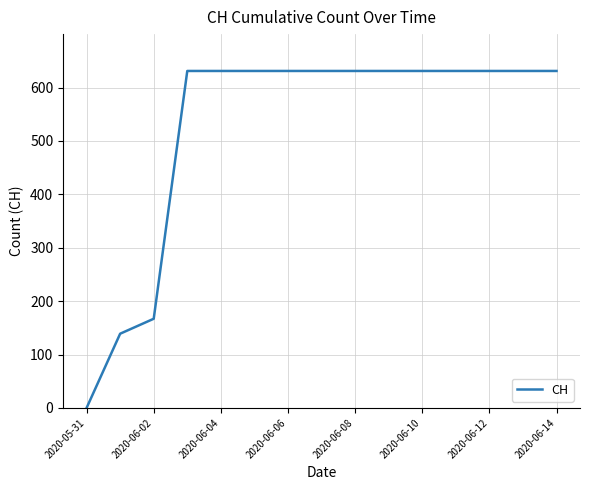

What is the maximum value shown in the chart?

631